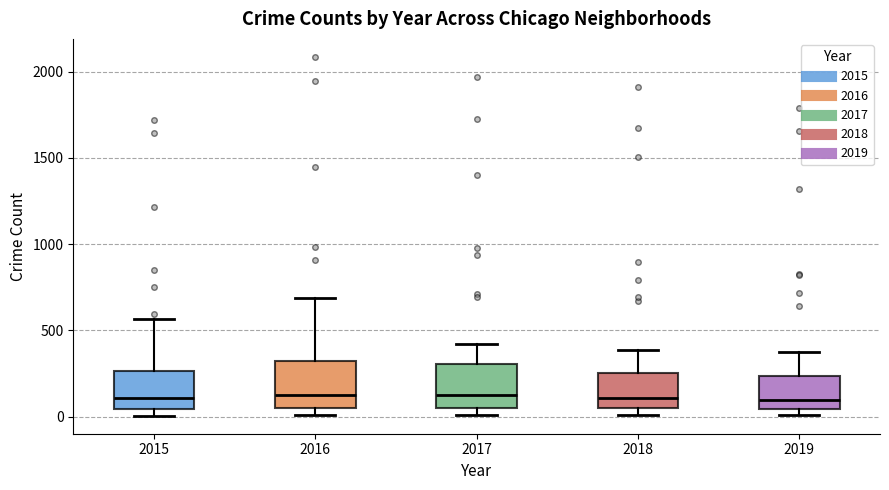

Reading left to right, transcribe this box plot: for each box, give where its median line is, the range the box spans, and where its two whiskers end, as read against the y-axis. The values are not printed on the chart, so give them approximately, as read against the axis.

2015: median 100, box 50 to 250, whiskers 0 to 550
2016: median 150, box 50 to 300, whiskers 0 to 700
2017: median 100, box 50 to 300, whiskers 0 to 400
2018: median 100, box 50 to 250, whiskers 0 to 400
2019: median 100, box 50 to 250, whiskers 0 to 400